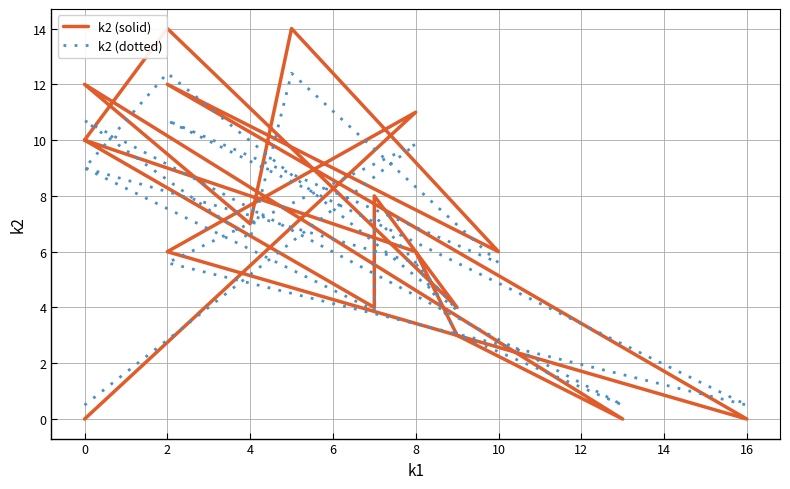

How many lines are shown in the chart?

2